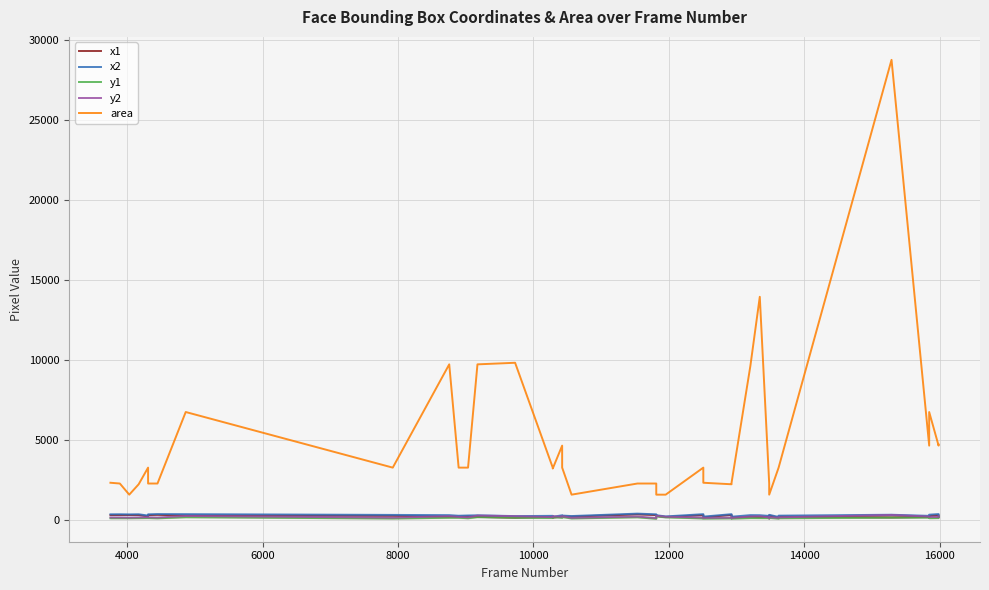

What is the difference between the maximum and second lowest values in the y2 series?

183